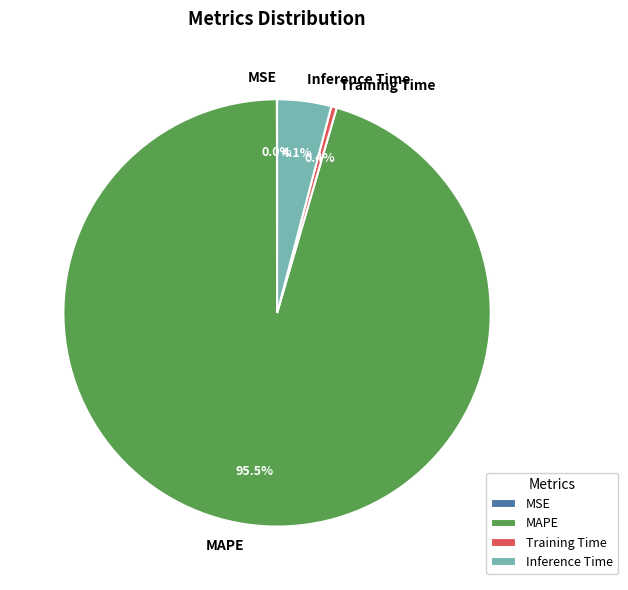

Which category has the biggest portion of the pie?

MAPE